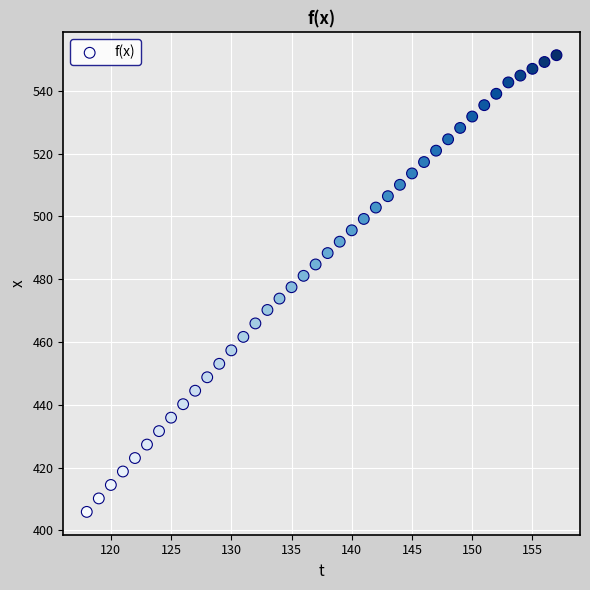

What is the range of Y values (max minus min)?

145.6